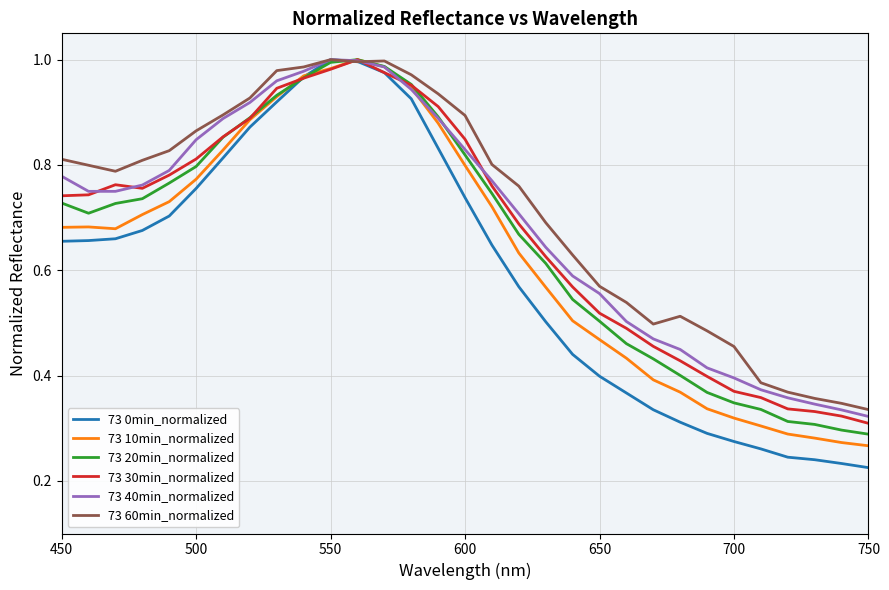

Which series has the largest range (max minus min)?

73 0min_normalized